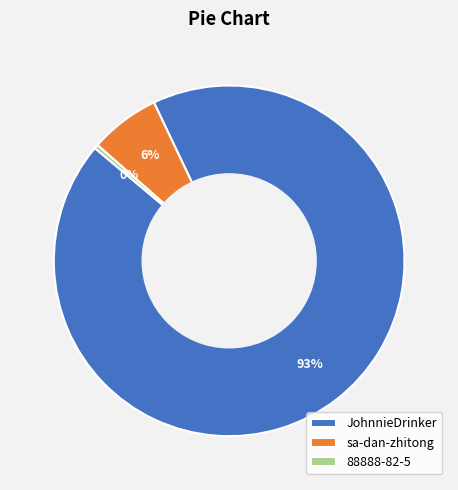

Combined, do JohnnieDrinker and 88888-82-5 account for over 50%?

Yes